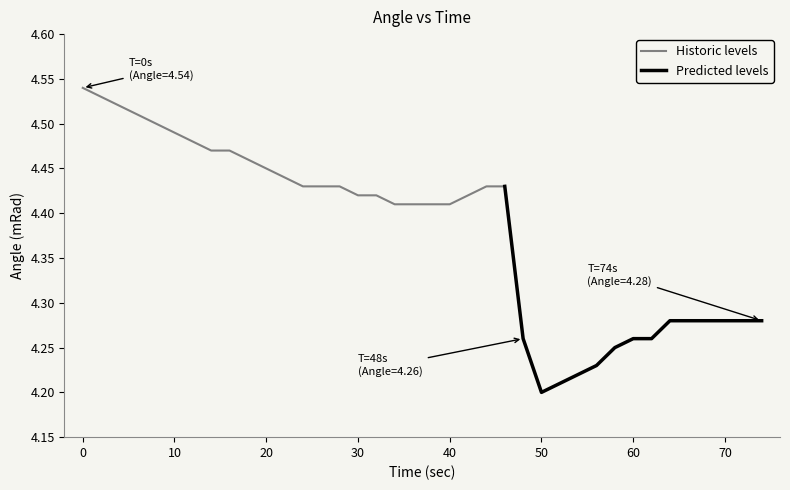

Is it true that the value at 25 is 1.0?

False